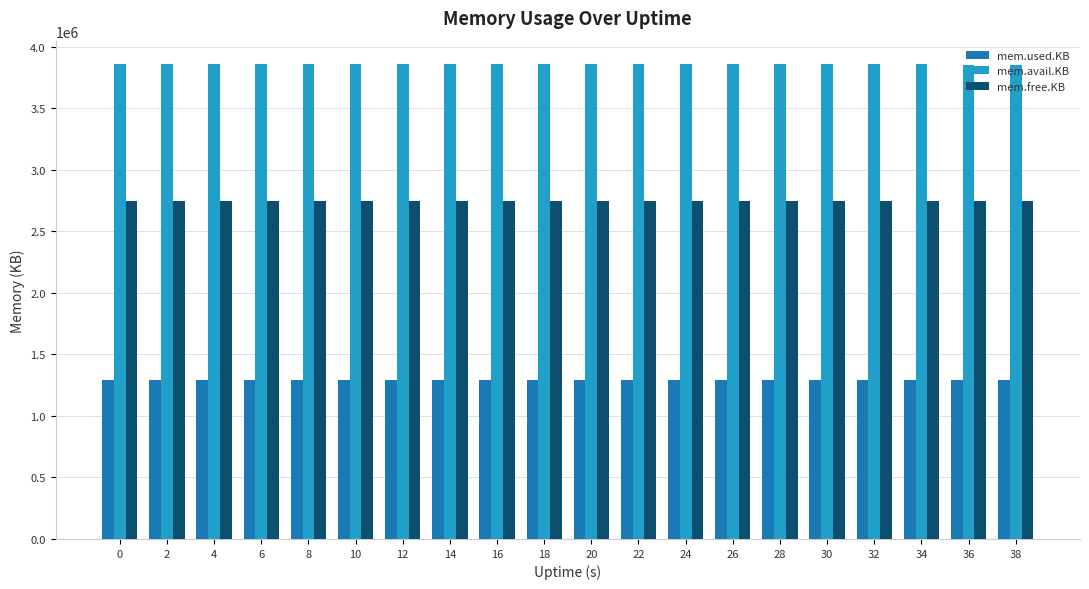

Rank the series at 22 from lowest to highest value.

mem.used.KB, mem.free.KB, mem.avail.KB